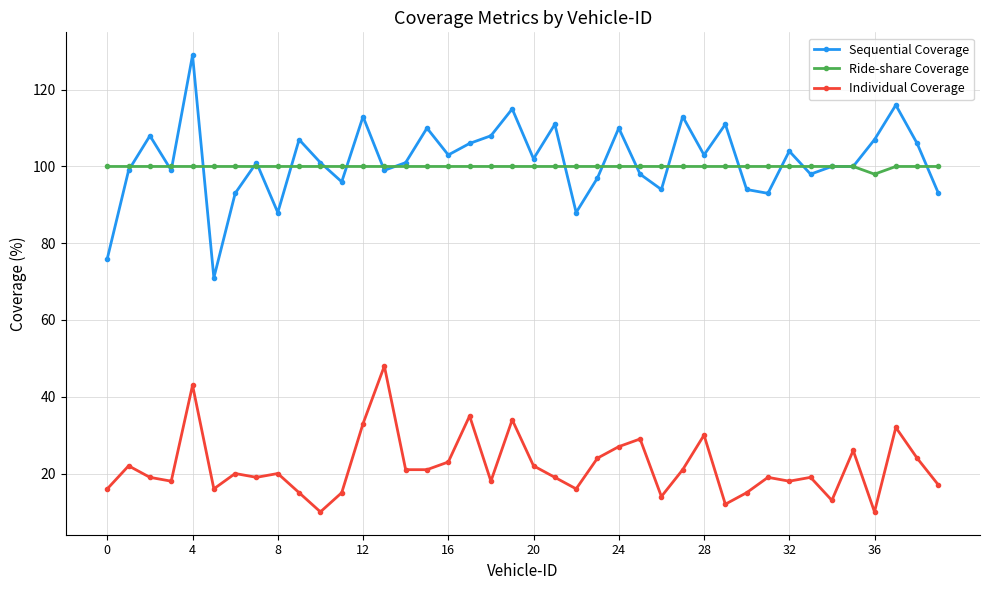

In Individual Coverage, how many points are higher than both neighbors (excluding endpoints)?

13